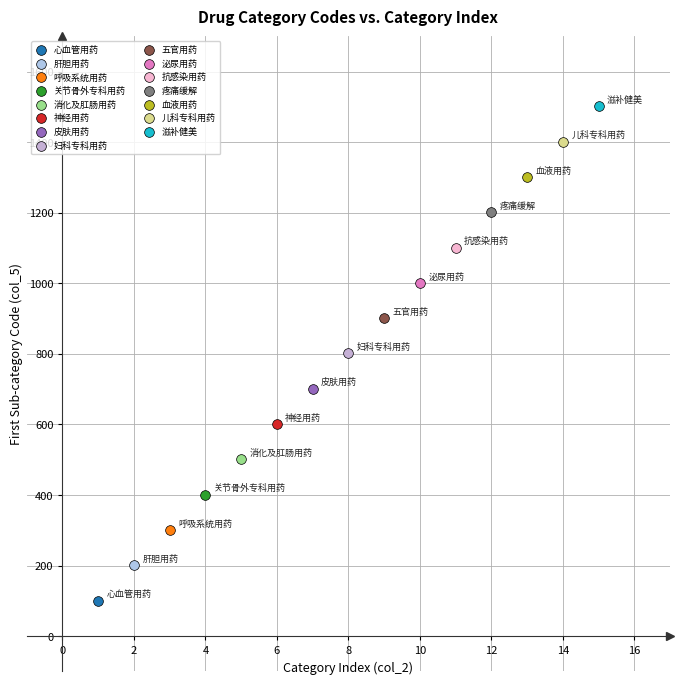

Which series contains the highest Y value?

滋补健美